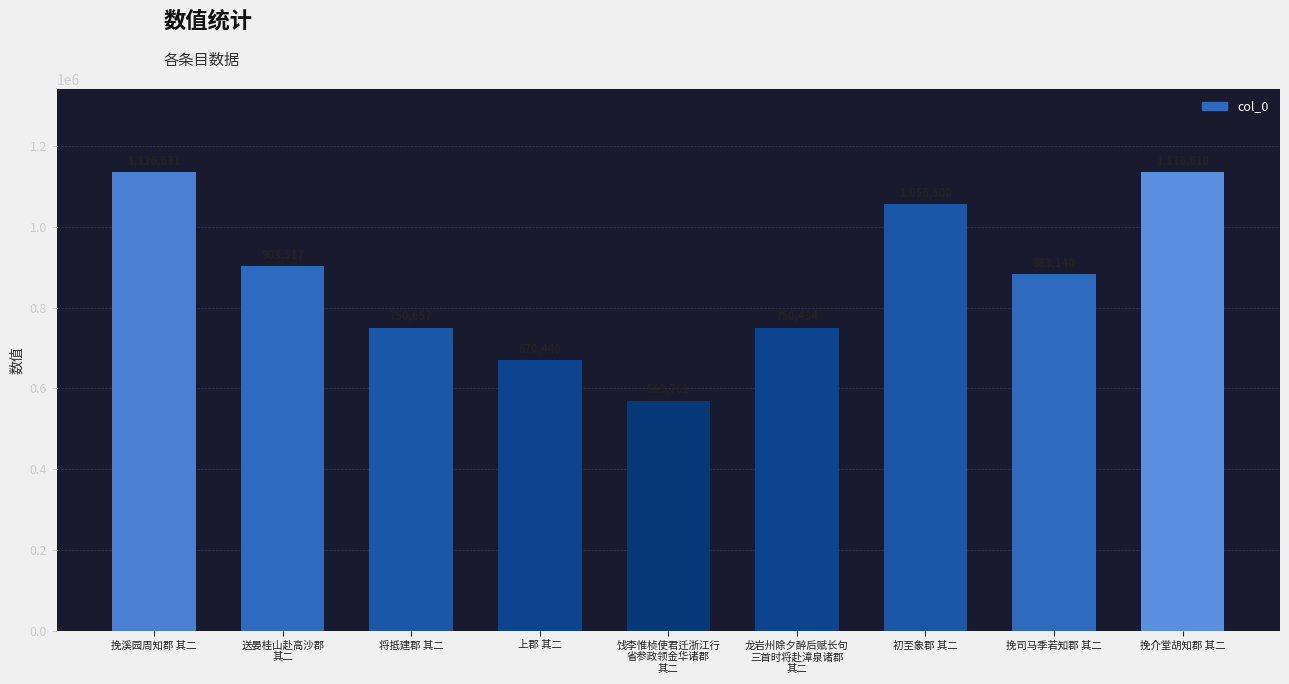

Are the bars horizontal?

No